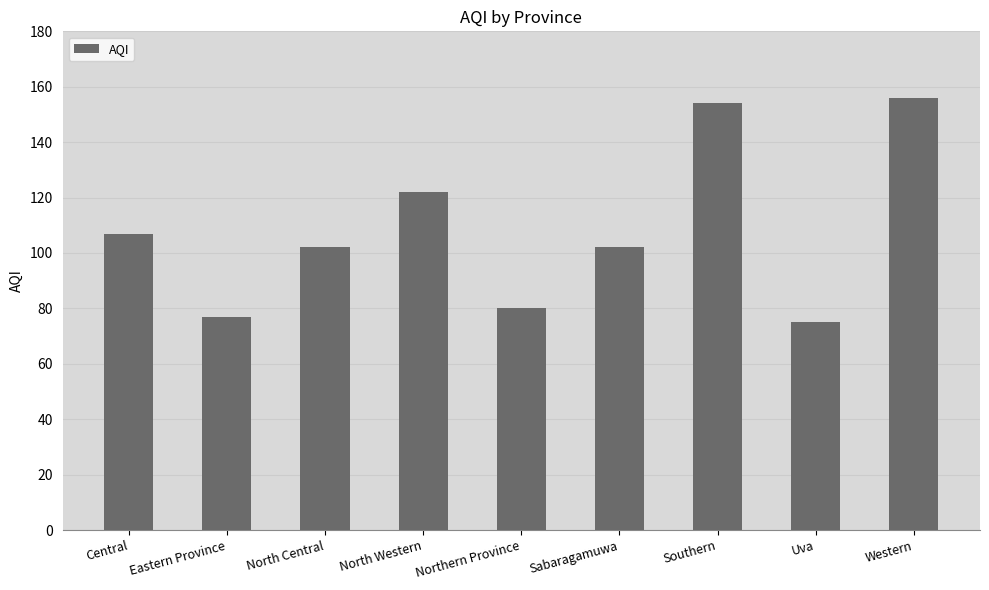

What is the sum of the values at North Central and Central?

209